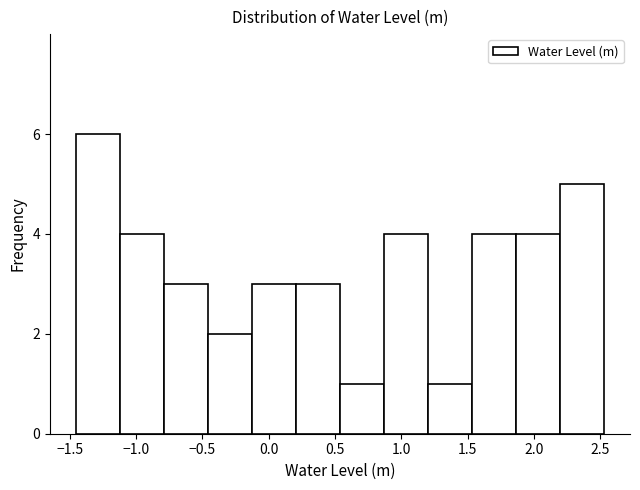

Reading left to right, transcribe this chart: for each bar, give the range it covers on the x-axis and its height. Neither the bar edges nor the heights are printed on the chart, so give them approximately, as read against the axes.

-1.45 to -1.10: 6
-1.10 to -0.80: 4
-0.80 to -0.45: 3
-0.45 to -0.15: 2
-0.15 to 0.20: 3
0.20 to 0.55: 3
0.55 to 0.85: 1
0.85 to 1.20: 4
1.20 to 1.55: 1
1.55 to 1.85: 4
1.85 to 2.20: 4
2.20 to 2.55: 5